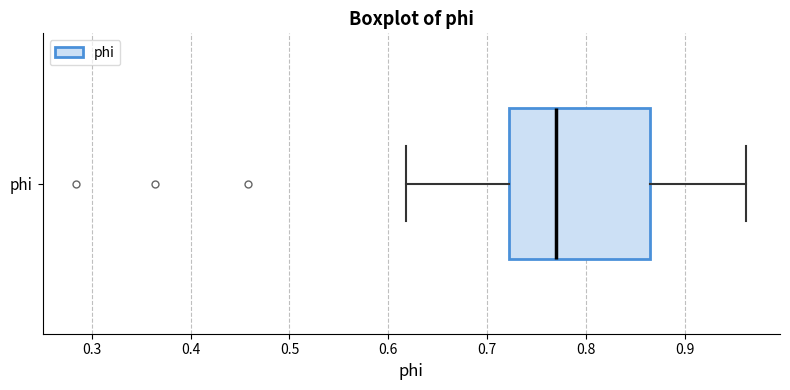

Read this box plot against the x-axis: the position of the median line, the range covered by the box, and the ends of both whiskers. The values are not printed on the chart, so give them approximately, as read against the axis.

median 0.77, box 0.72 to 0.86, whiskers 0.62 to 0.96